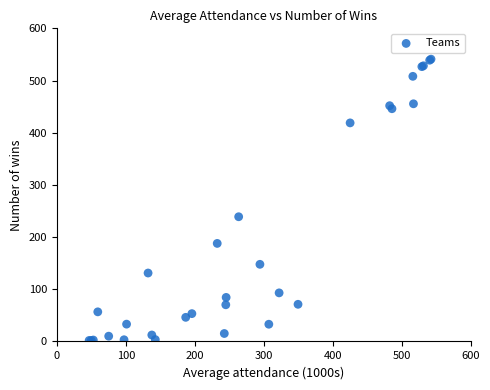

What Y value in the scatter plot is closest to 271?

239.0